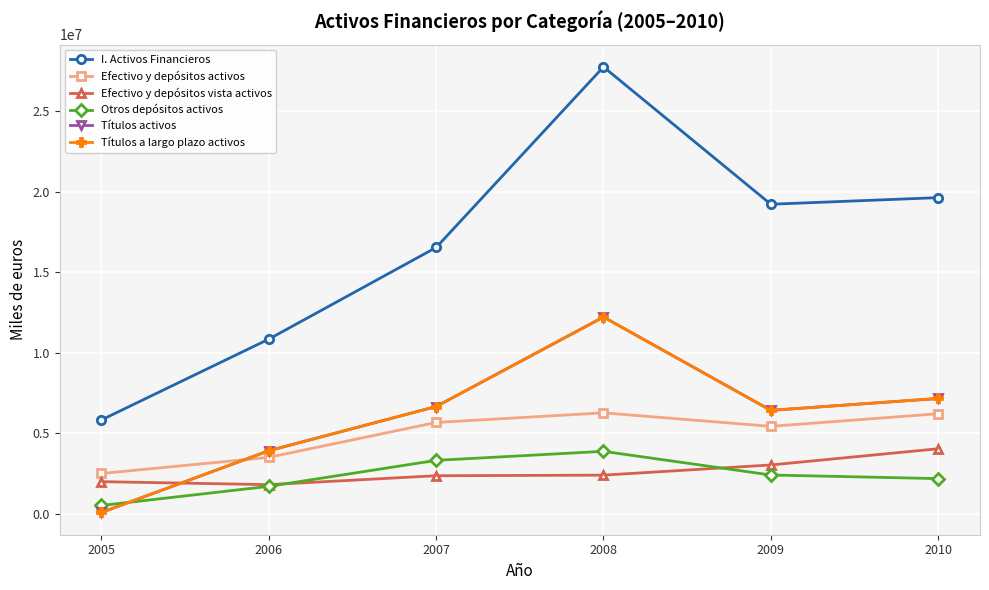

What is the value of the I. Activos Financieros point at the 3rd from the left?

16542730